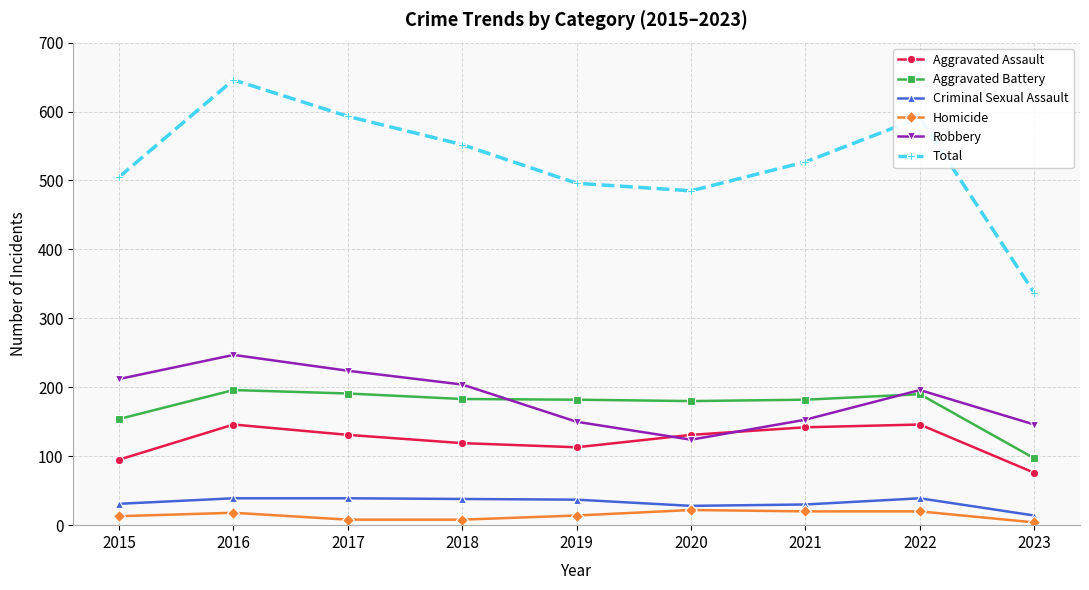

True or false: Total has a value of 552 at 2018.

True